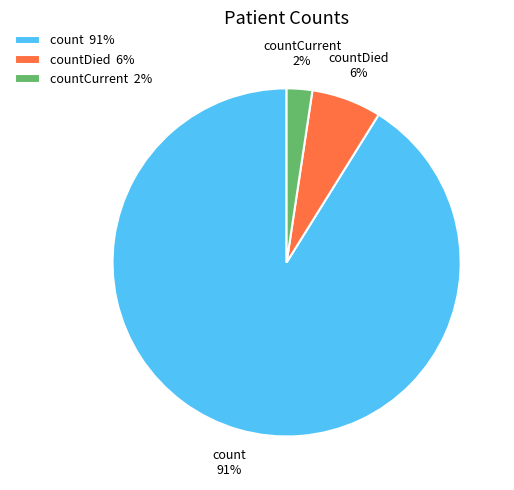

Rank the categories by value from lowest to highest.

countCurrent 2%, countDied 6%, count 91%